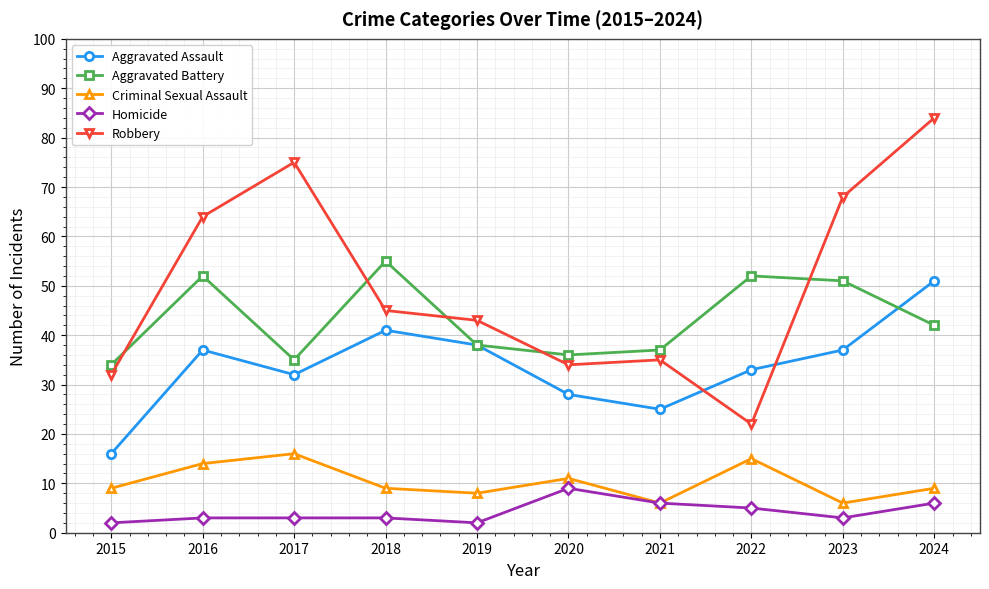

Which category has the highest value across all series?

2024